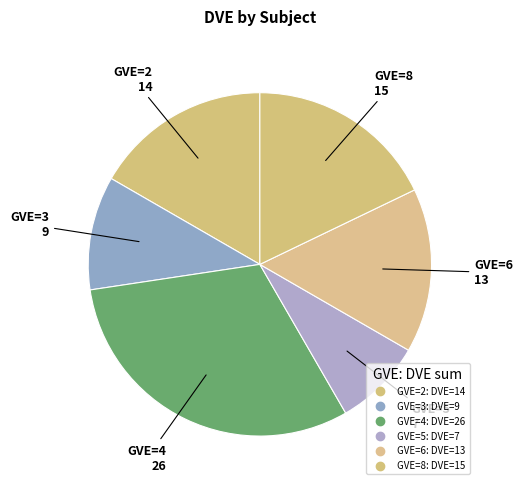

How many segments does this pie chart have?

6